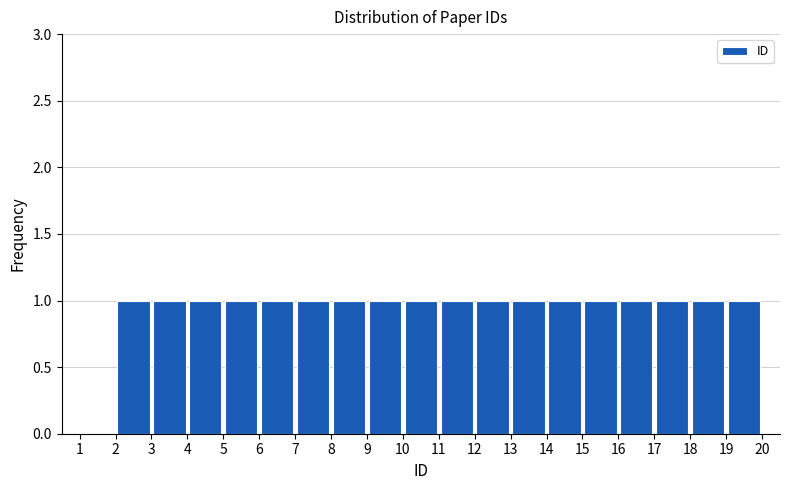

Reading left to right, transcribe this chart: for each bar, give the range it covers on the x-axis and its height. The values are not printed on the chart, so give them approximately, as read against the axis.

1 to 2: 0
2 to 3: 1
3 to 4: 1
4 to 5: 1
5 to 6: 1
6 to 7: 1
7 to 8: 1
8 to 9: 1
9 to 10: 1
10 to 11: 1
11 to 12: 1
12 to 13: 1
13 to 14: 1
14 to 15: 1
15 to 16: 1
16 to 17: 1
17 to 18: 1
18 to 19: 1
19 to 20: 1